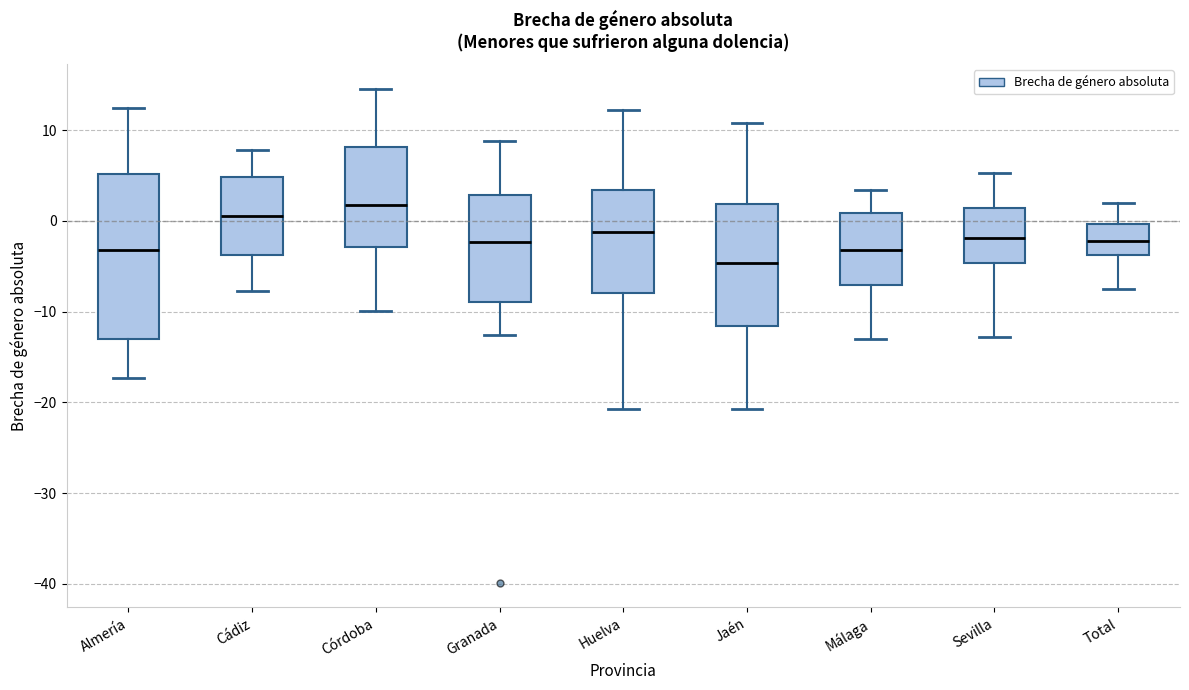

Where is the upper edge of the box for Córdoba on the y-axis? The values are not printed on the chart, so give them approximately, as read against the axis.

8